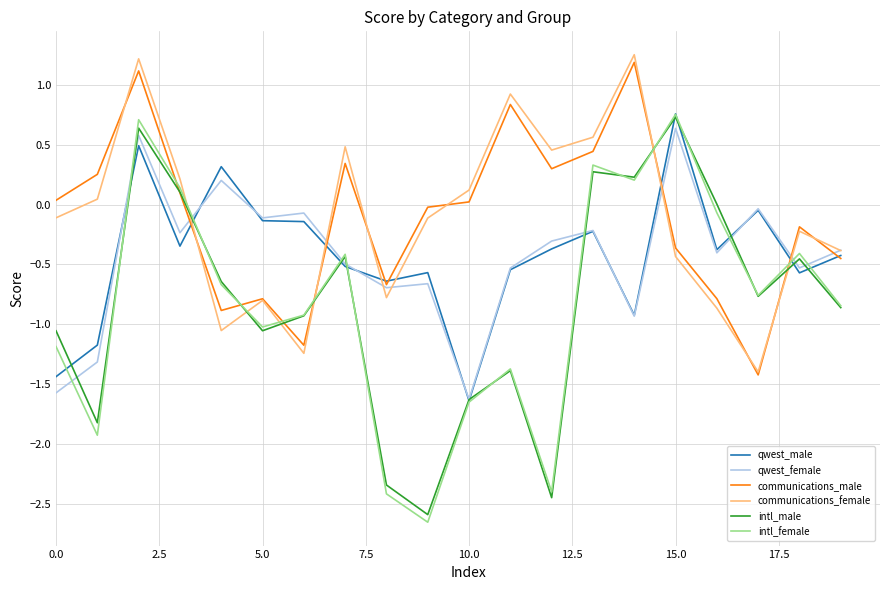

What is the difference between the maximum and minimum values in the intl_male series?

3.3